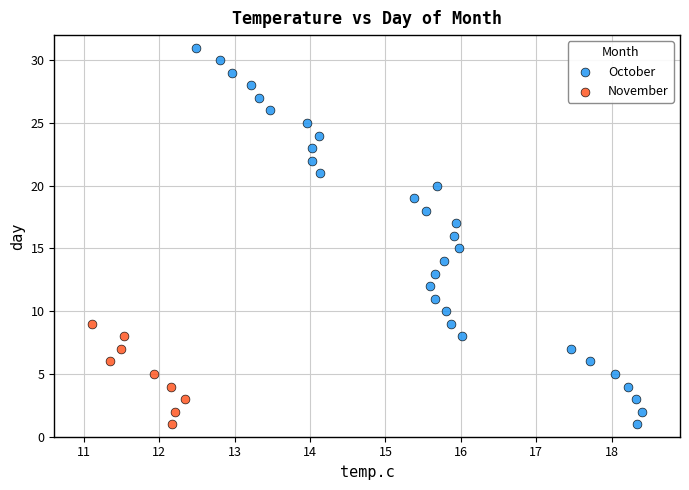

Which series reaches the maximum Y coordinate?

October